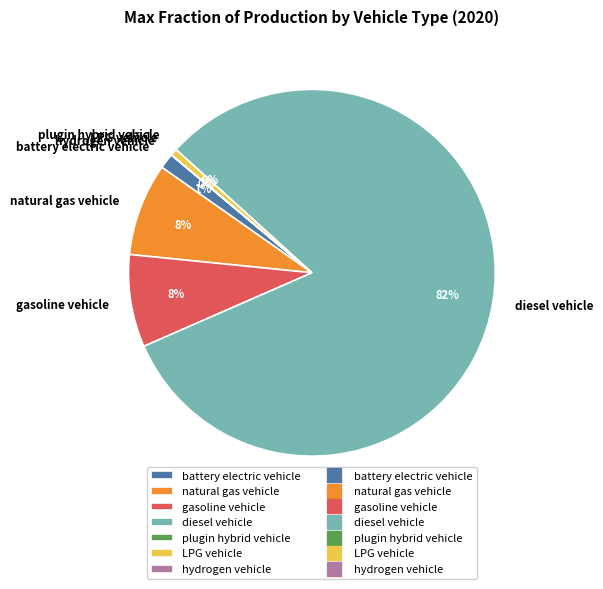

The natural gas vehicle slice represents 8% of the pie. True or false?

True